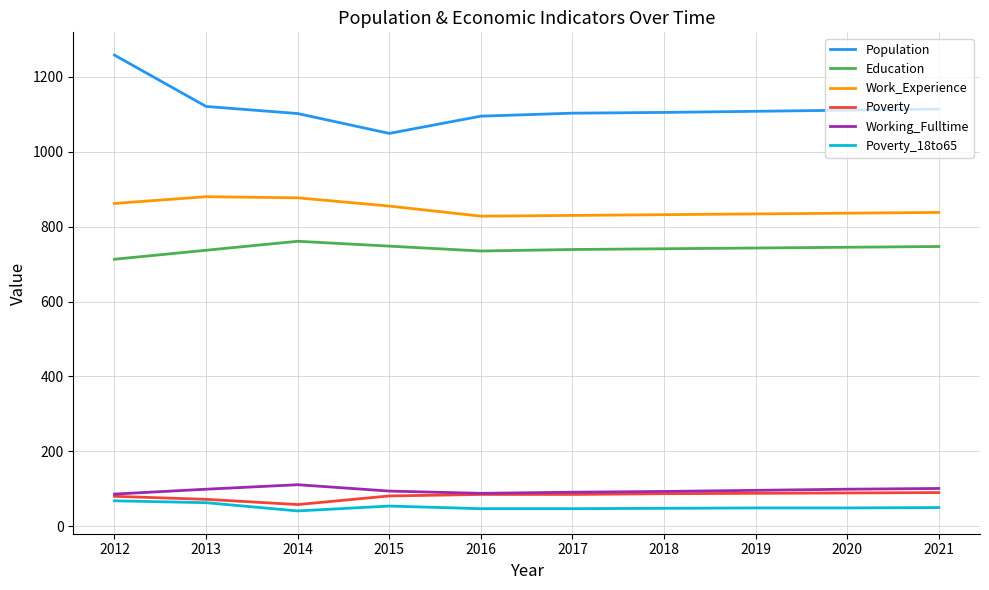

What is the smallest value displayed?

41